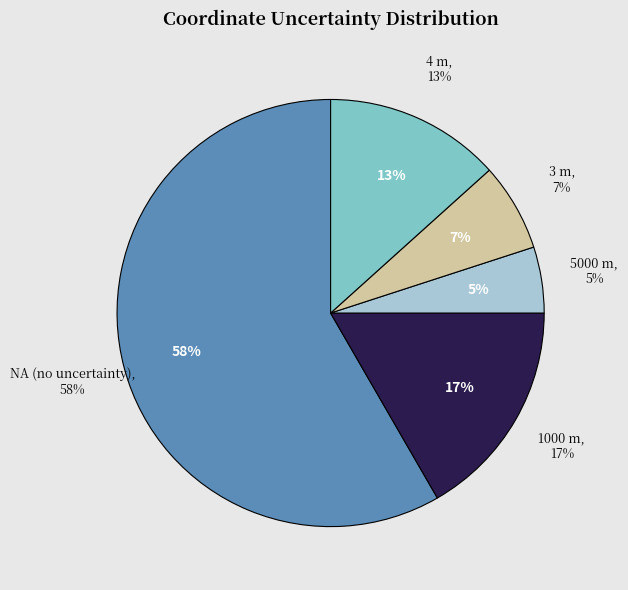

How many segments does this pie chart have?

5